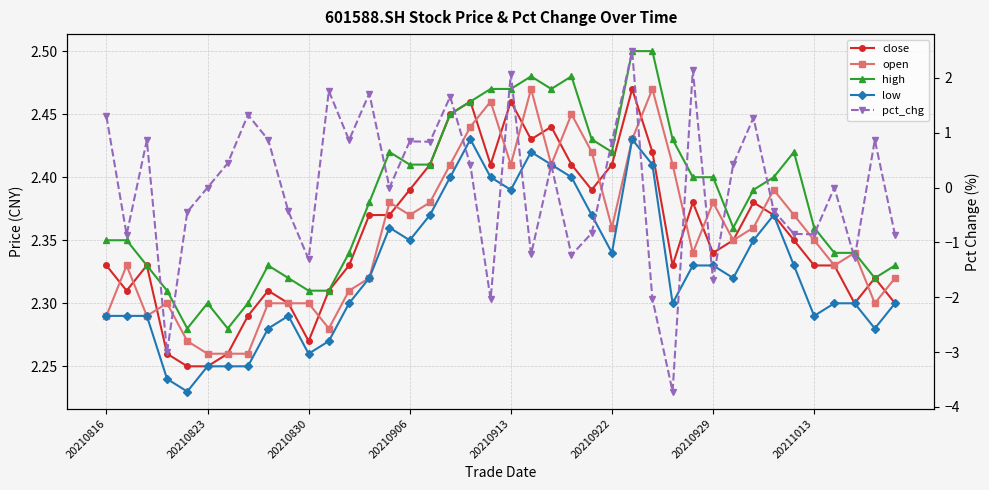

The value of high at 20210913 is 1.5. True or false?

False